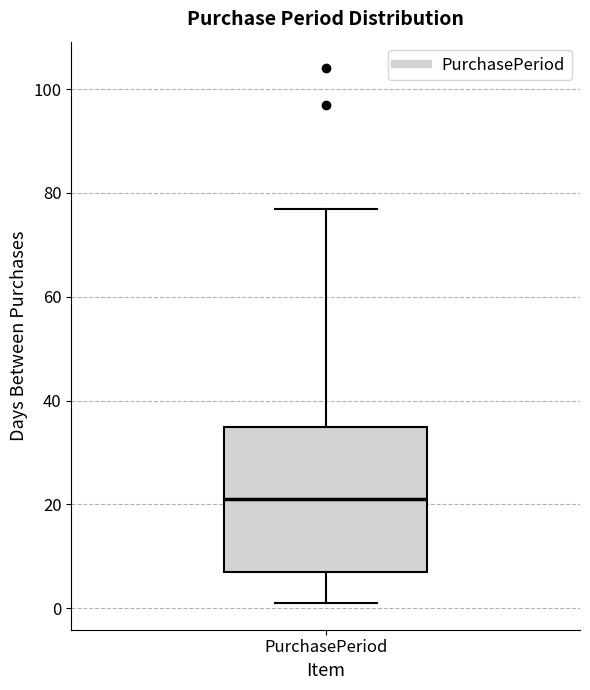

Transcribe this box plot: give where the median line is, the range the box spans, and where the two whiskers end, as read against the y-axis. The values are not printed on the chart, so give them approximately, as read against the axis.

median 22, box 8 to 36, whiskers 2 to 78